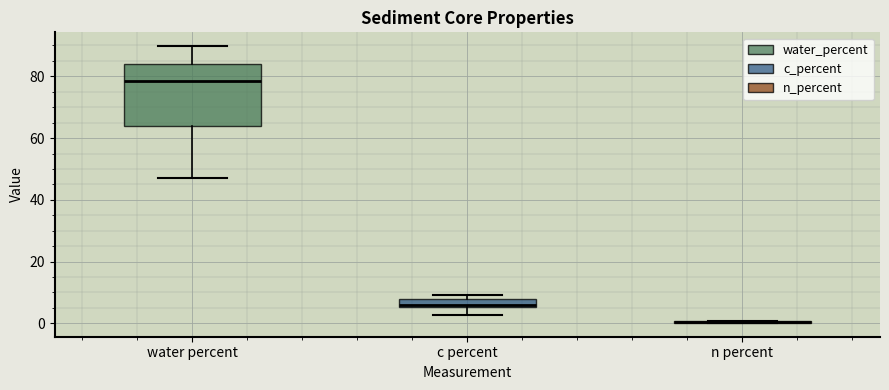

Comparing the boxes themselves (not the whiskers), which one is the tallest?

water percent